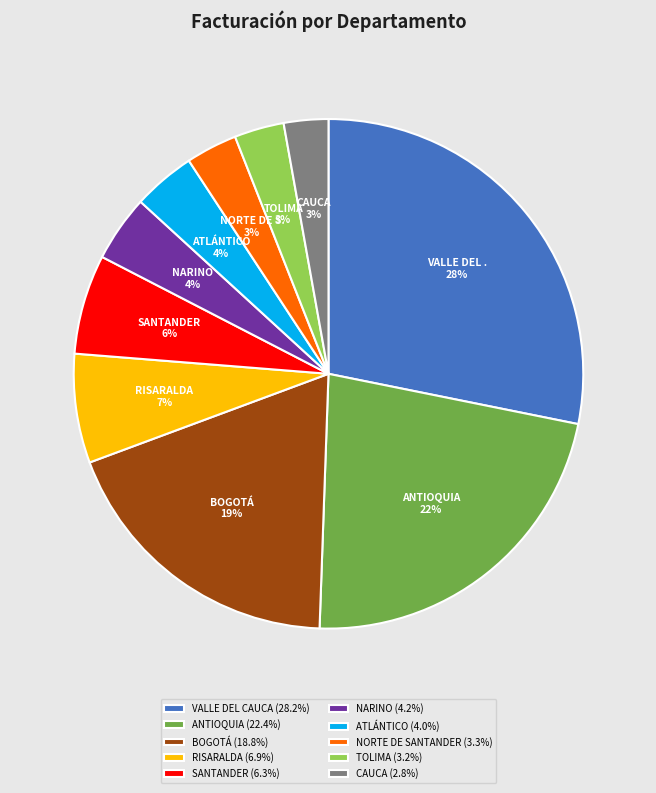

Which slice is the largest?

VALLE DEL CAUCA